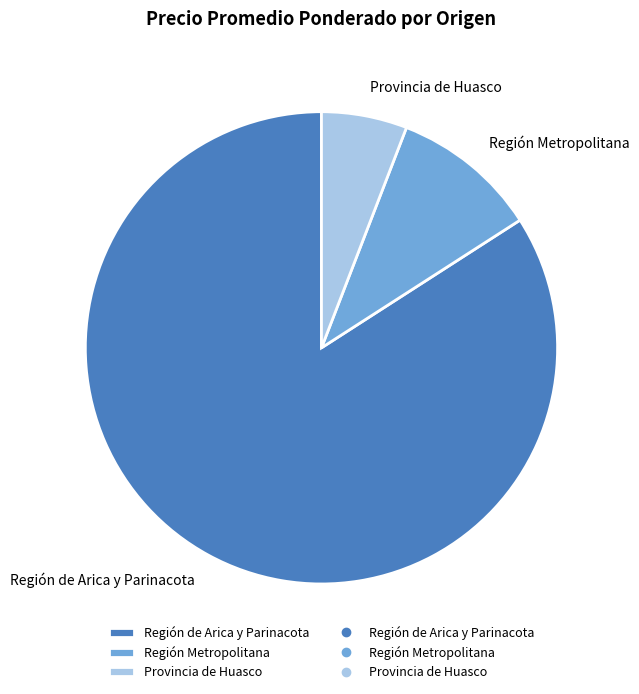

Which slice is the smallest?

Provincia de Huasco